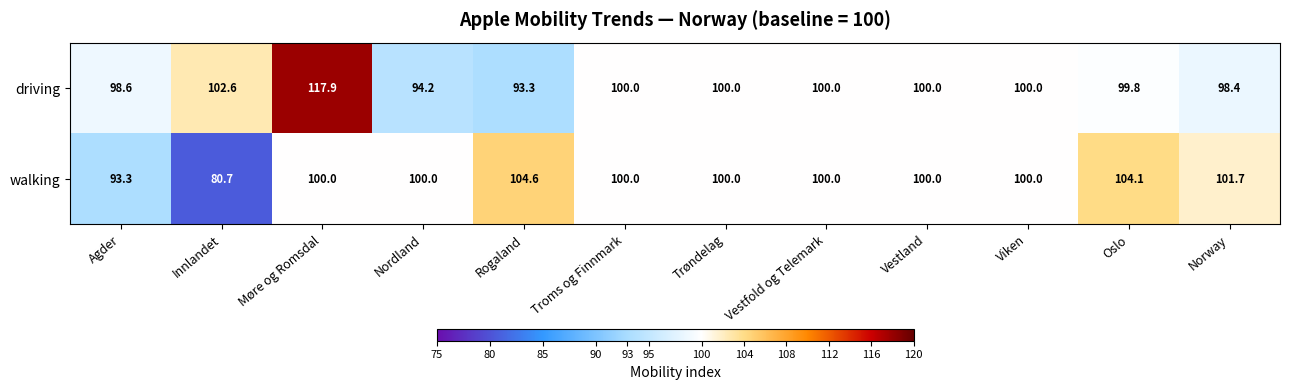

At which category does the chart reach its peak across all series?

Møre og Romsdal